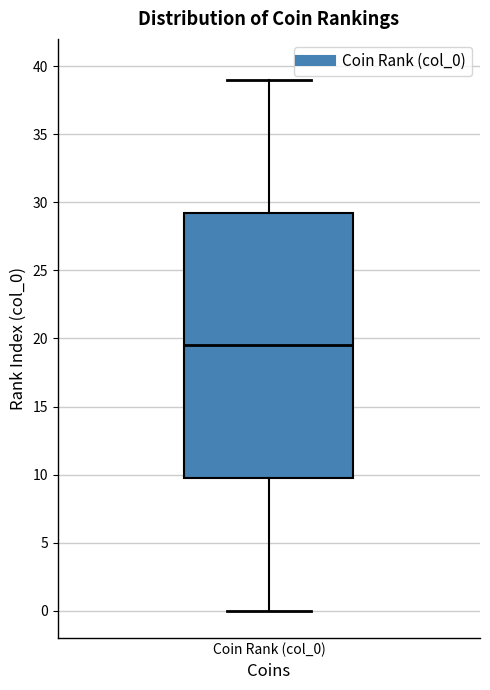

Where is the lower edge of the box for Coin Rank (col_0) on the y-axis? The values are not printed on the chart, so give them approximately, as read against the axis.

10.0